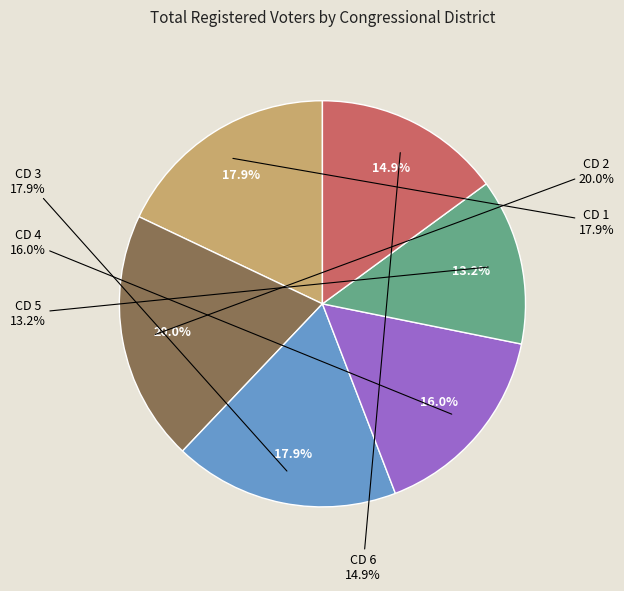

How many segments does this pie chart have?

6